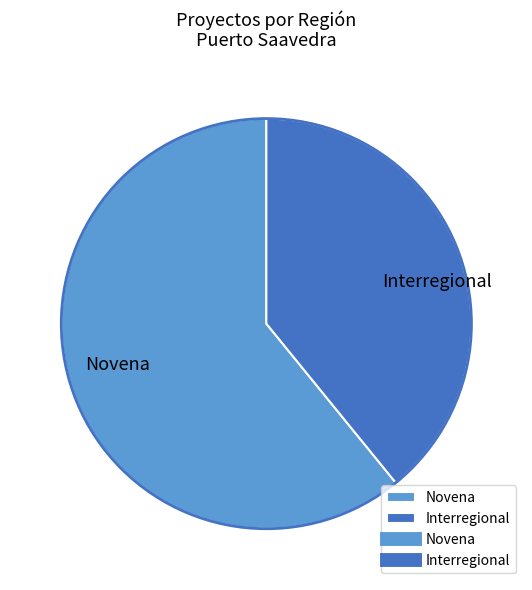

Which slice is the smallest?

Interregional